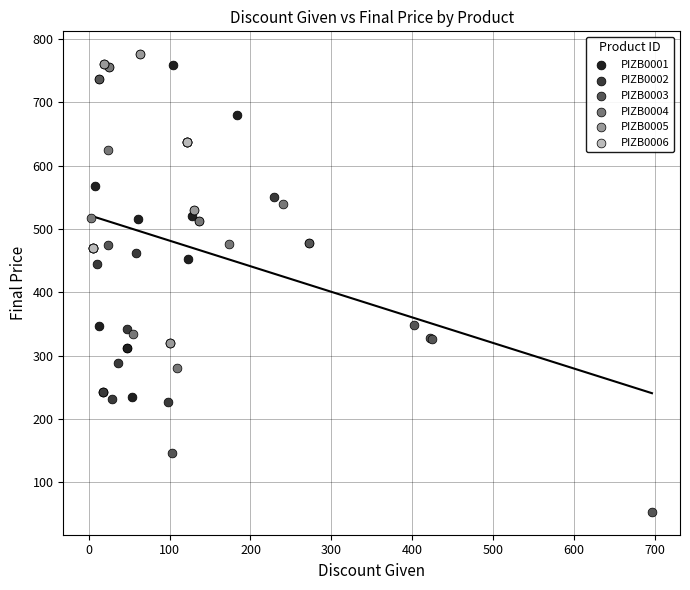

Which series contains the highest Y value?

PIZB0005